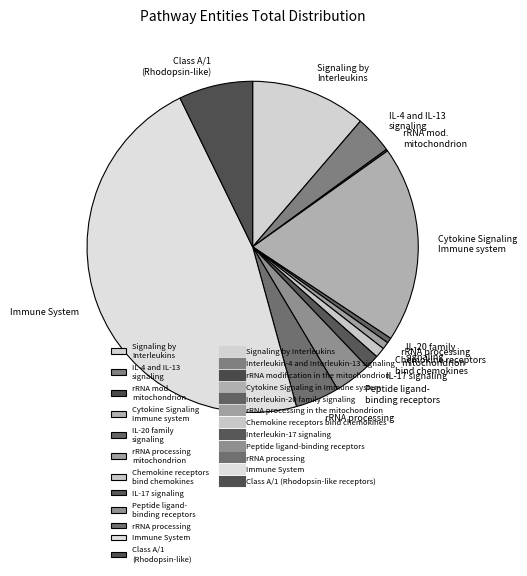

Which slice is the largest?

Immune System